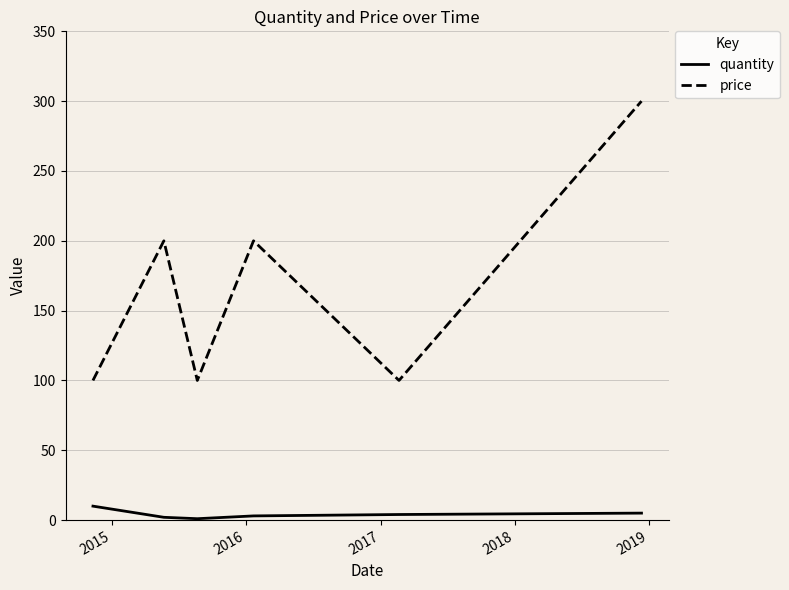

How many values in the quantity series are below 4?

3